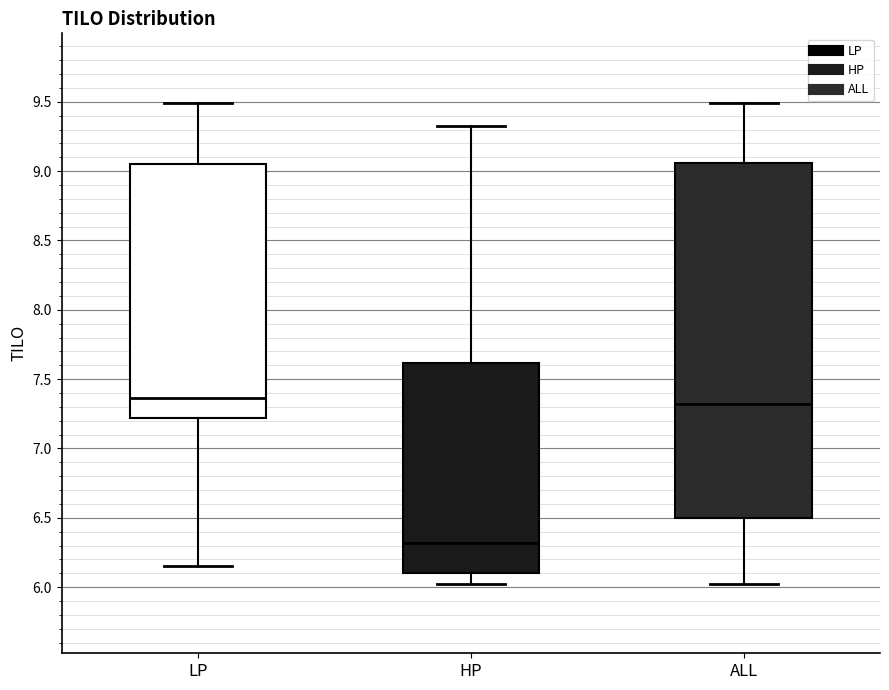

Where is the upper edge of the box for HP on the y-axis? The values are not printed on the chart, so give them approximately, as read against the axis.

7.60